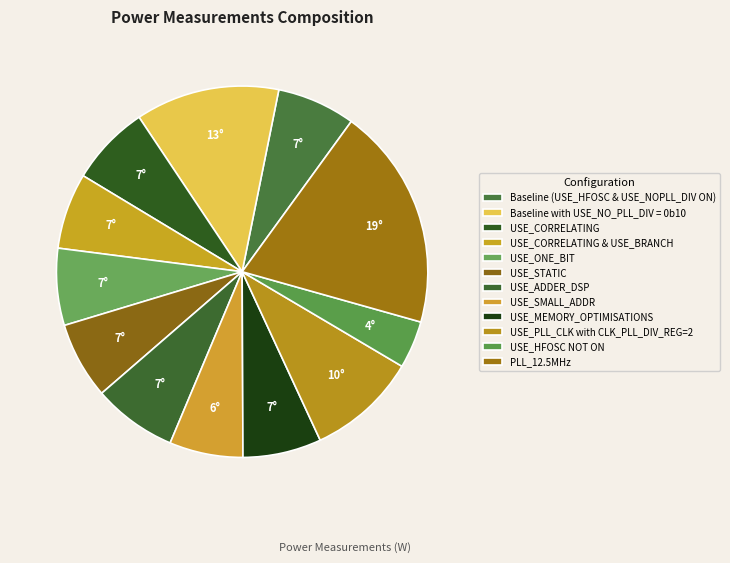

Count the number of slices in the pie.

12